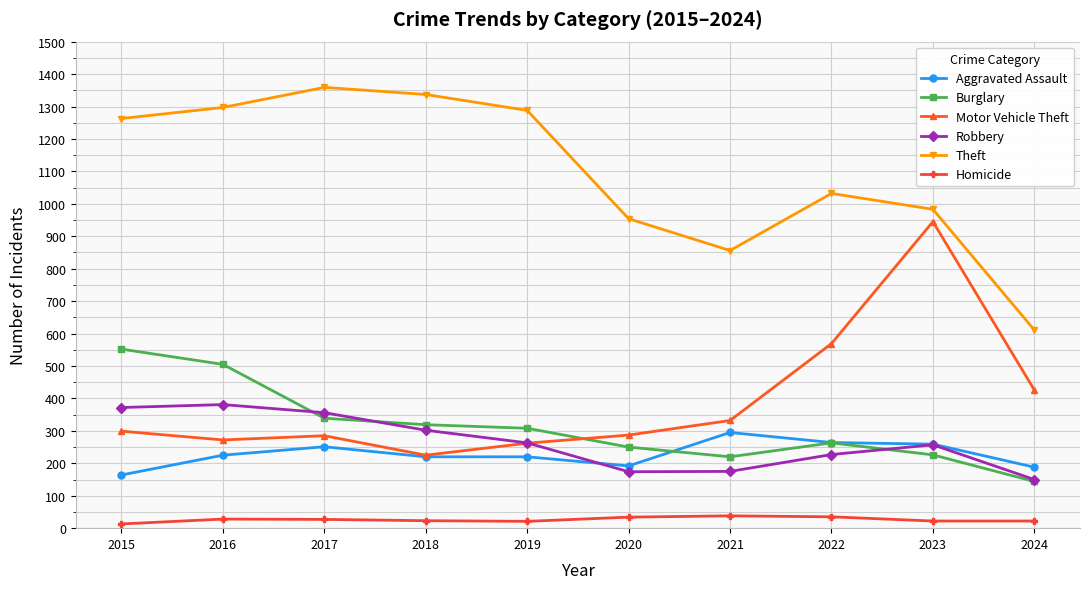

How many data points in Burglary are less than 308?

5